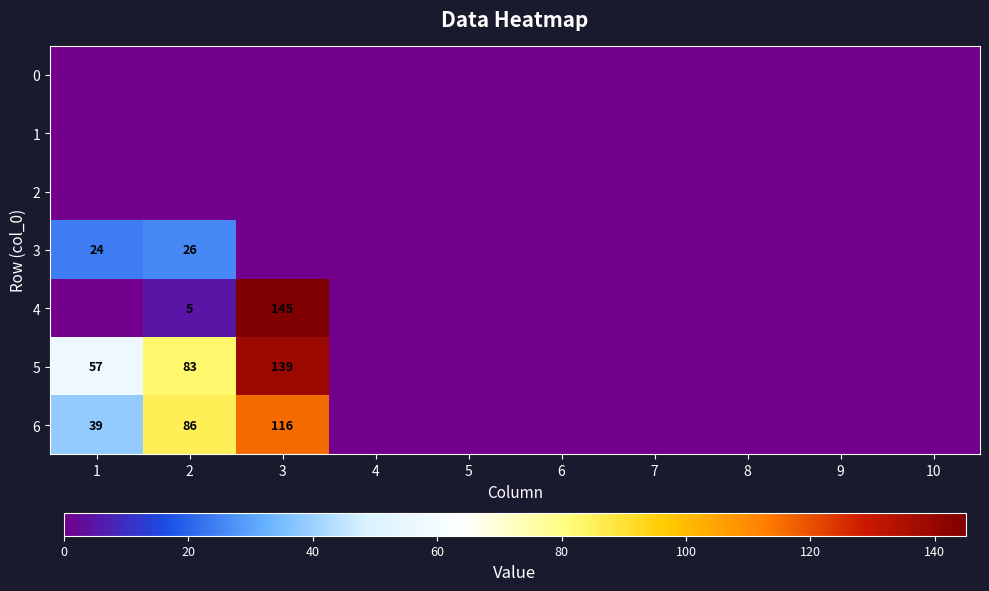

The 6 series shows 86 at 2. True or false?

True